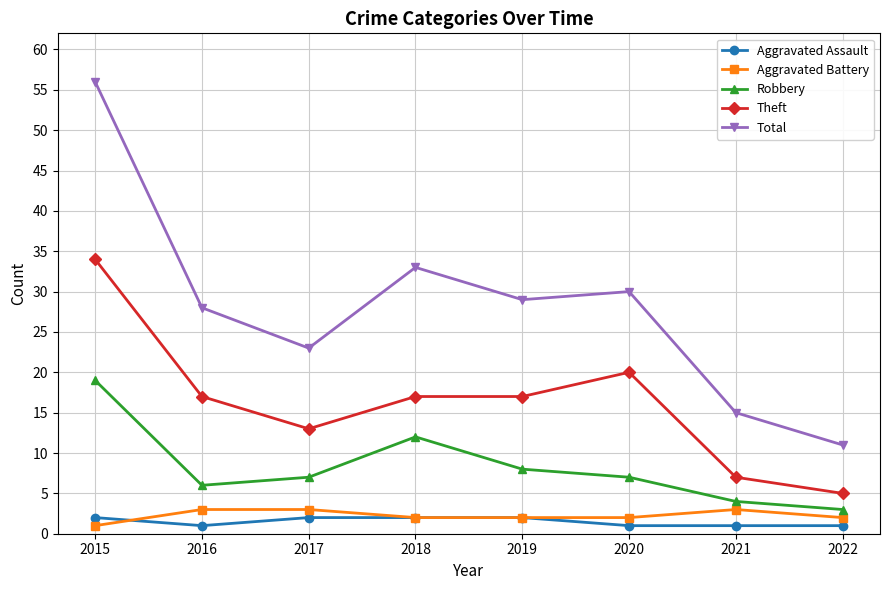

Reading right to left, list all the values displayed in this chart.

Aggravated Assault: 2022=1	2021=1	2020=1	2019=2	2018=2	2017=2	2016=1	2015=2
Aggravated Battery: 2022=2	2021=3	2020=2	2019=2	2018=2	2017=3	2016=3	2015=1
Robbery: 2022=3	2021=4	2020=7	2019=8	2018=12	2017=7	2016=6	2015=19
Theft: 2022=5	2021=7	2020=20	2019=17	2018=17	2017=13	2016=17	2015=34
Total: 2022=11	2021=15	2020=30	2019=29	2018=33	2017=23	2016=28	2015=56